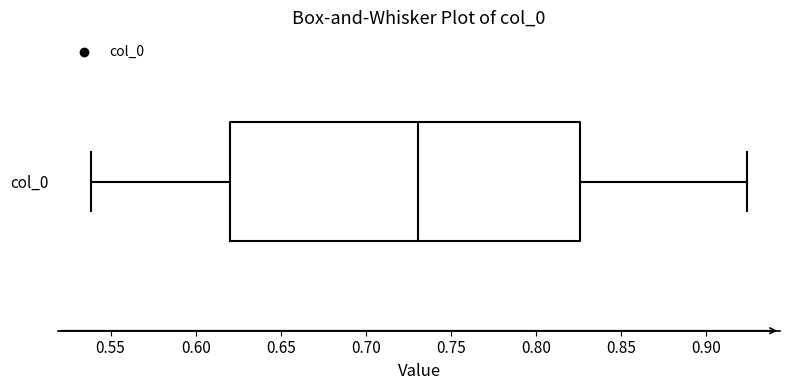

Transcribe this box plot: give where the median line is, the range the box spans, and where the two whiskers end, as read against the x-axis. The values are not printed on the chart, so give them approximately, as read against the axis.

median 0.730, box 0.620 to 0.825, whiskers 0.540 to 0.925